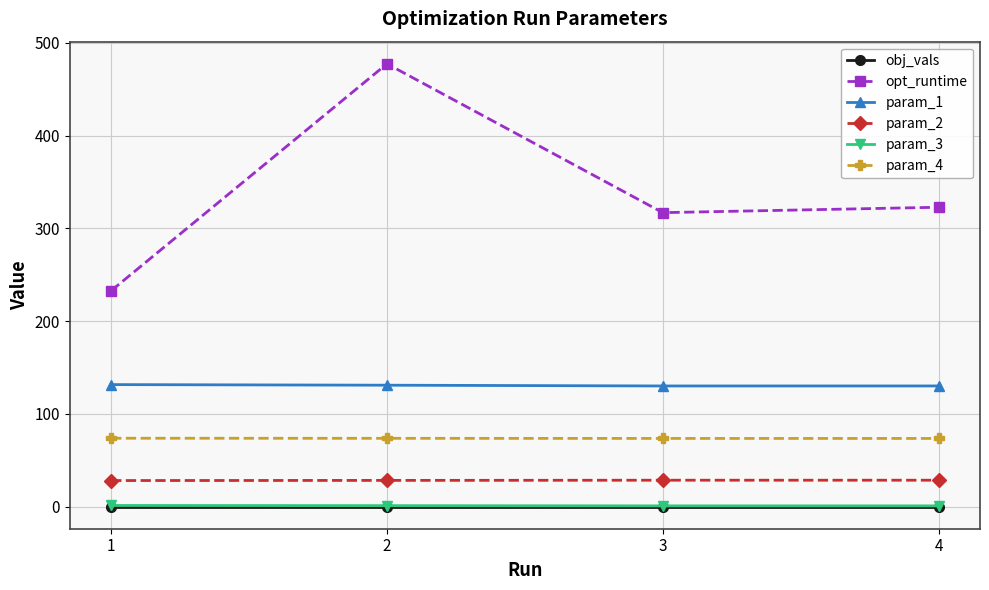

What is the sum of all param_1 values?

522.7